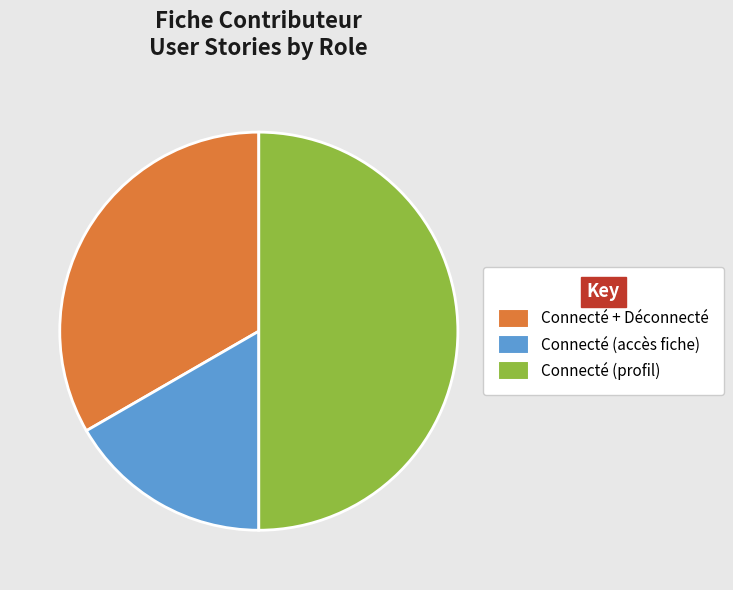

What is the ratio of the value at Connecté + Déconnecté to the value at Connecté (profil)?

0.7